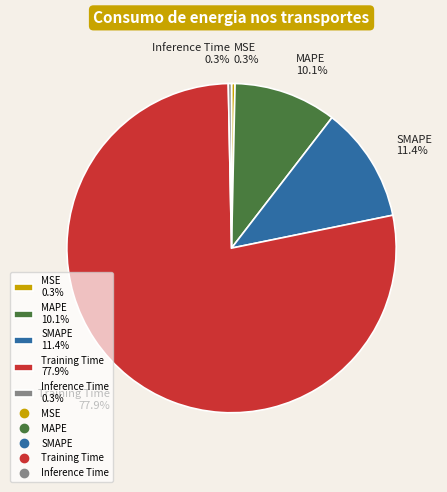

How much of the chart is everything except MAPE 10.1%?

89.9%